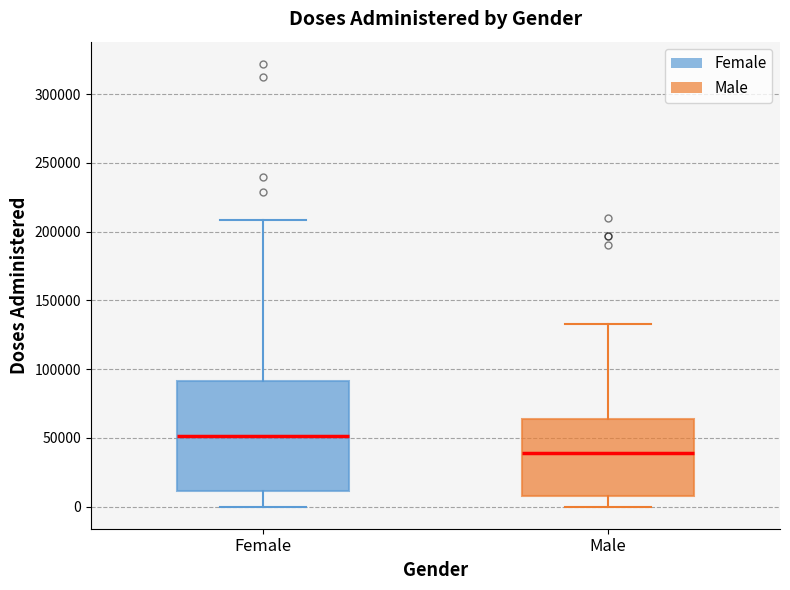

Where is the upper edge of the box for Female on the y-axis? The values are not printed on the chart, so give them approximately, as read against the axis.

90000